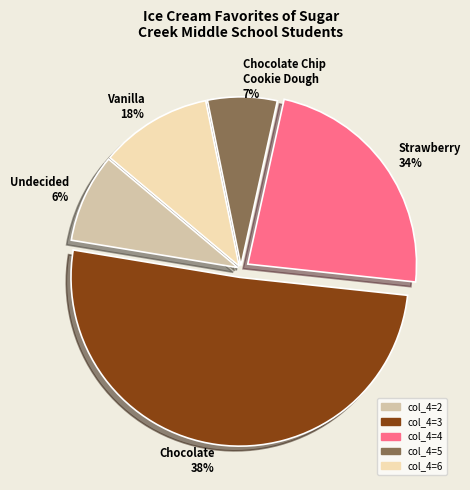

The 0 slice represents 3% of the pie. True or false?

False